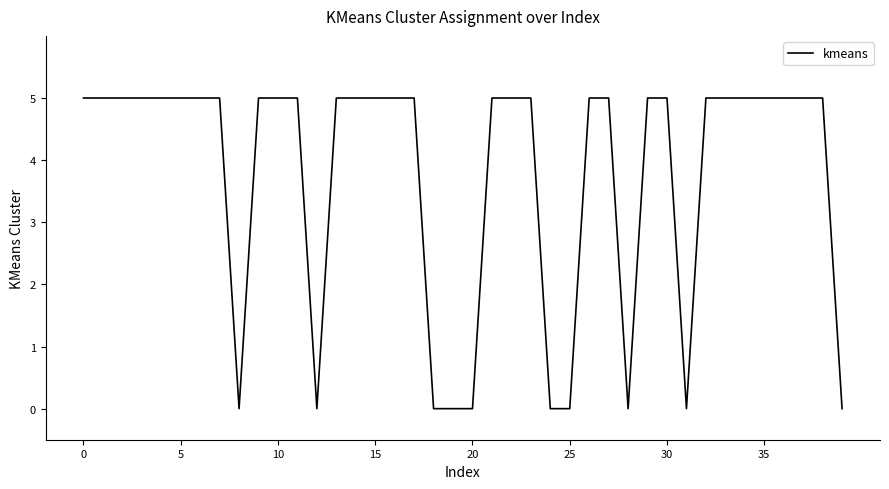

What is the difference between the maximum and minimum values?

5